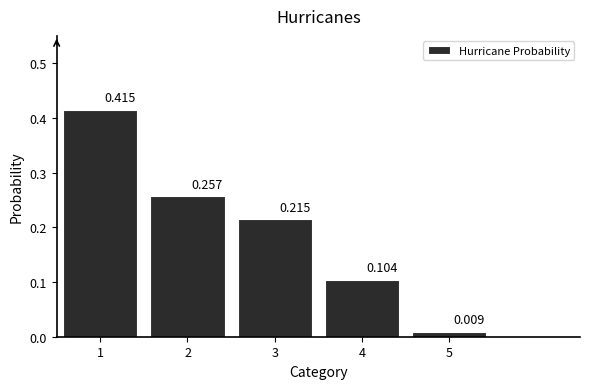

How many data points does each series have?

5